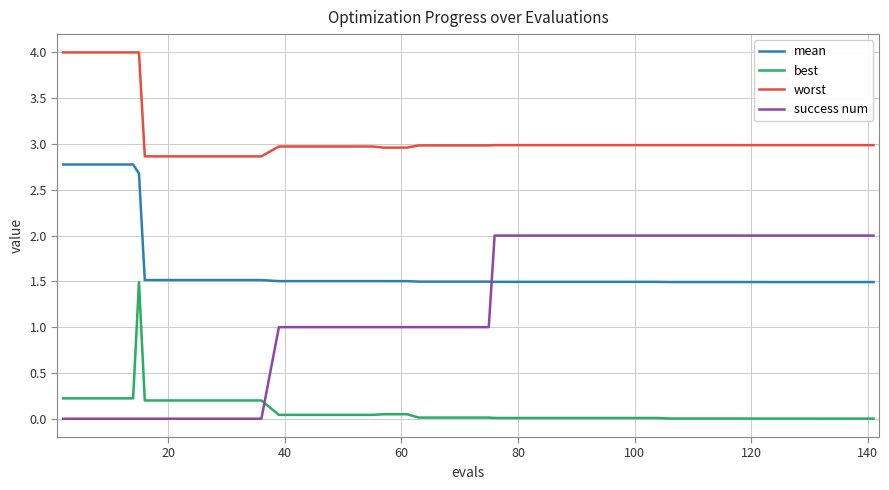

Which series has the largest range (max minus min)?

success num